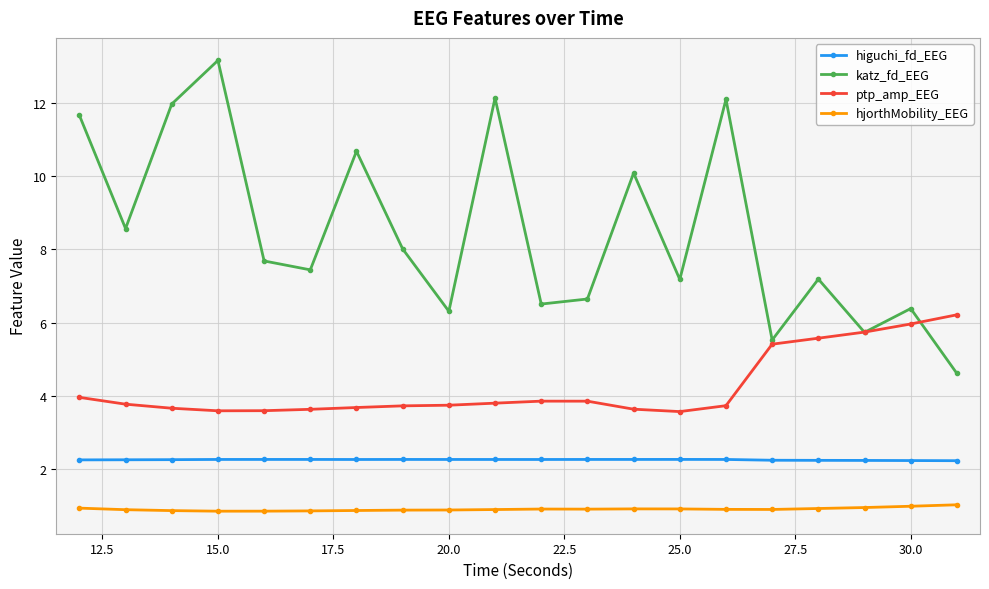

True or false: ptp_amp_EEG has more than 0 interior local peaks.

True